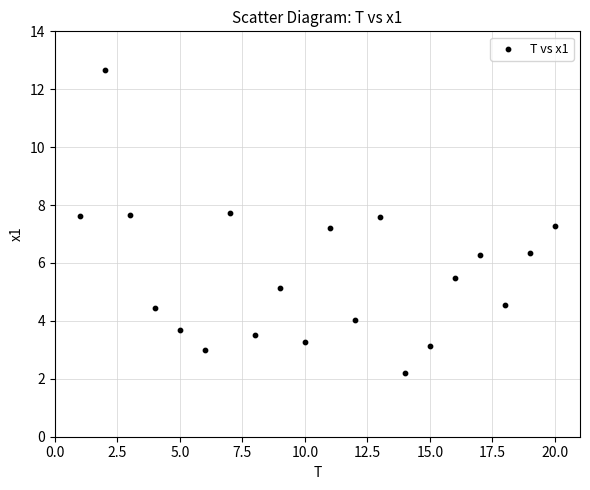

What is the range of Y values (max minus min)?

10.5